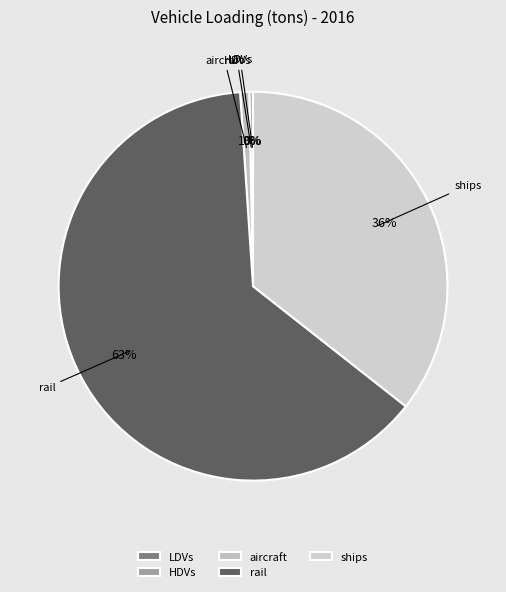

To the nearest percent, what is the combined percentage of HDVs and ships?

36%